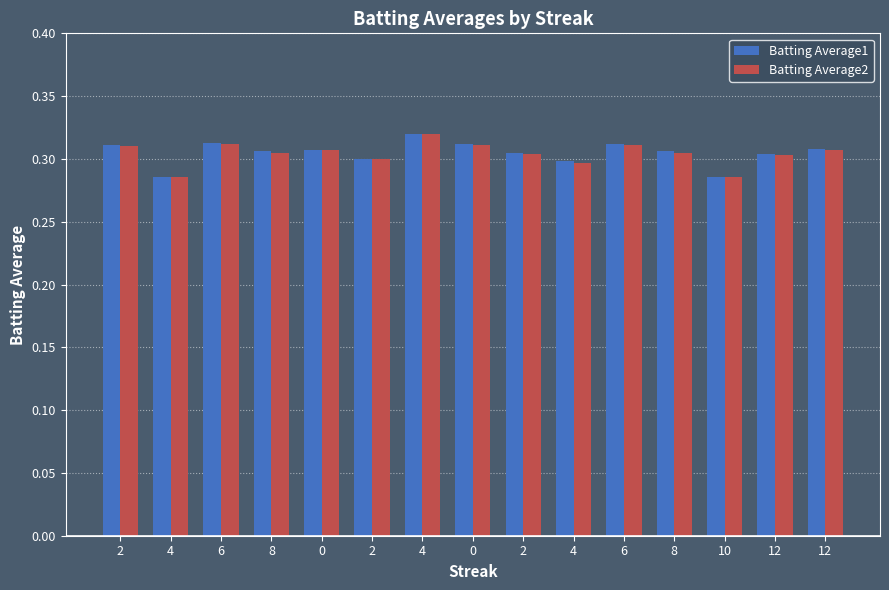

What is the value of the Batting Average1 bar at the 10th from the left?

0.3